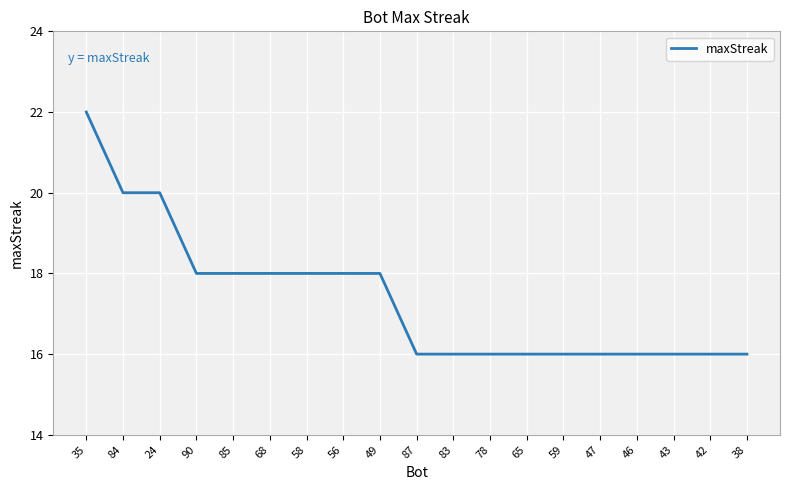

True or false: the data shows 31 at 56.

False